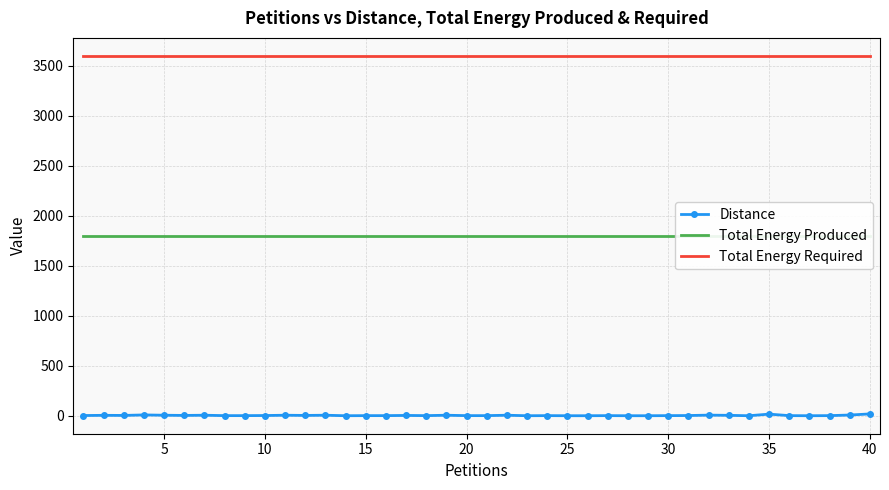

True or false: Total Energy Required and Distance intersect in this chart.

False